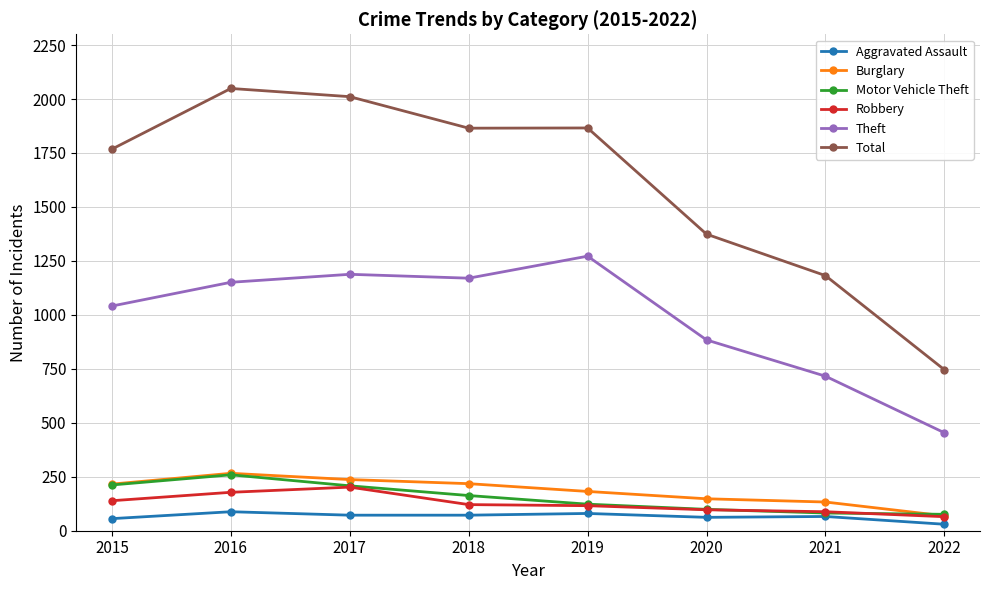

Which series has the widest spread of values?

Total